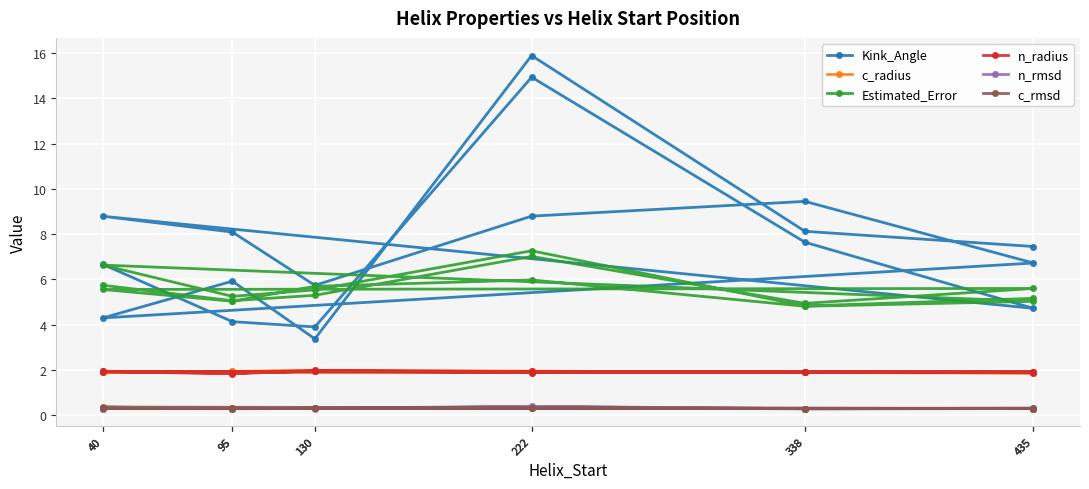

At 95, list the series in order from smallest to largest.

n_rmsd, c_rmsd, n_radius, c_radius, Kink_Angle, Estimated_Error